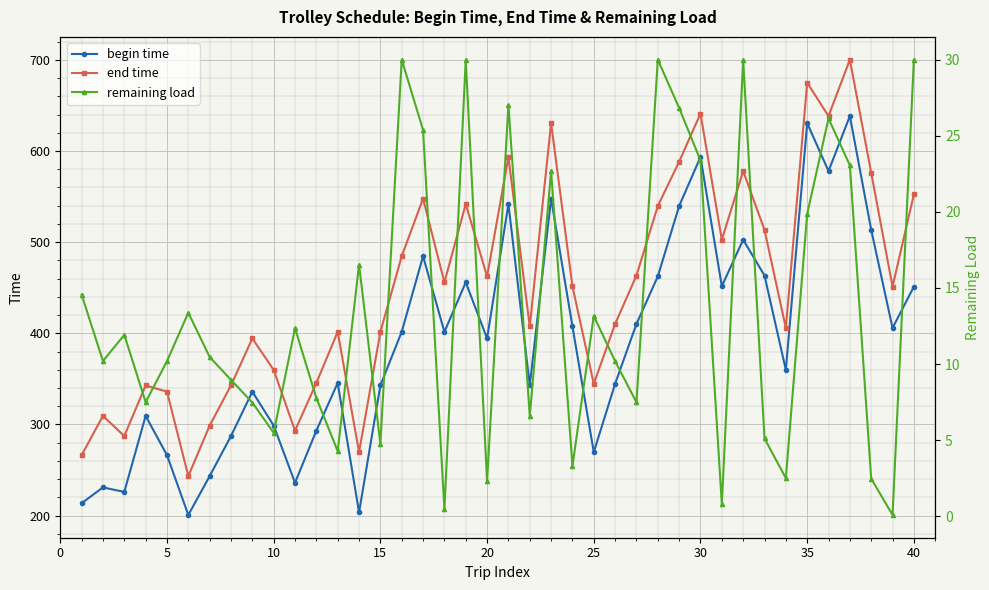

What is the difference between the maximum and second lowest values in the end time series?

433.9